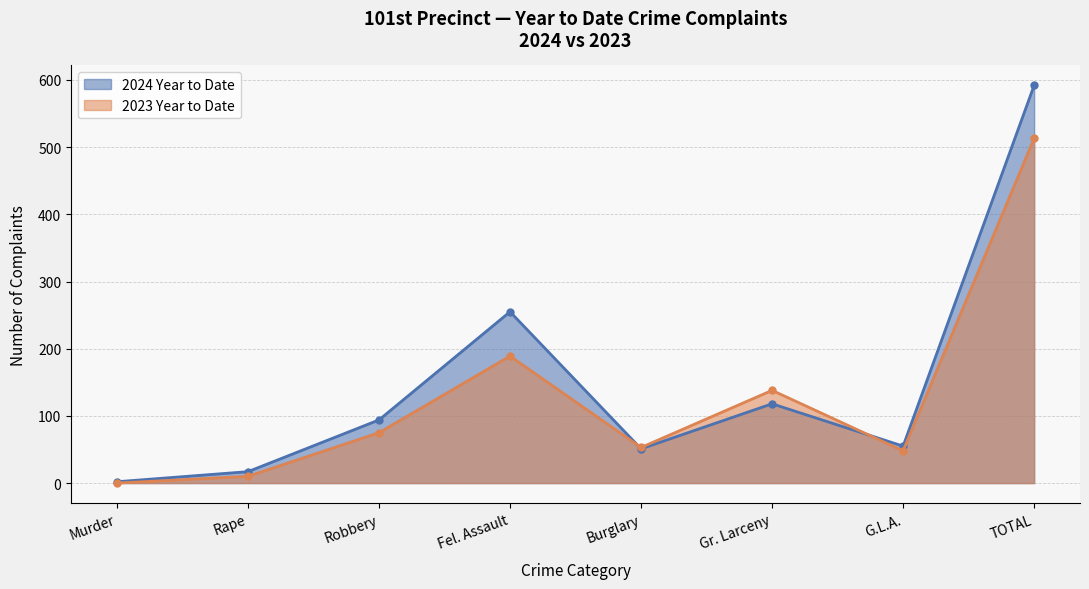

Rank the series by their average value, from highest to lowest.

2024 Year to Date, 2023 Year to Date